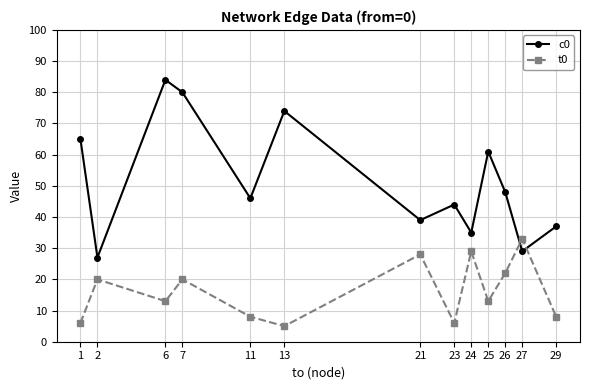

The value of t0 at 6 is 13. True or false?

True